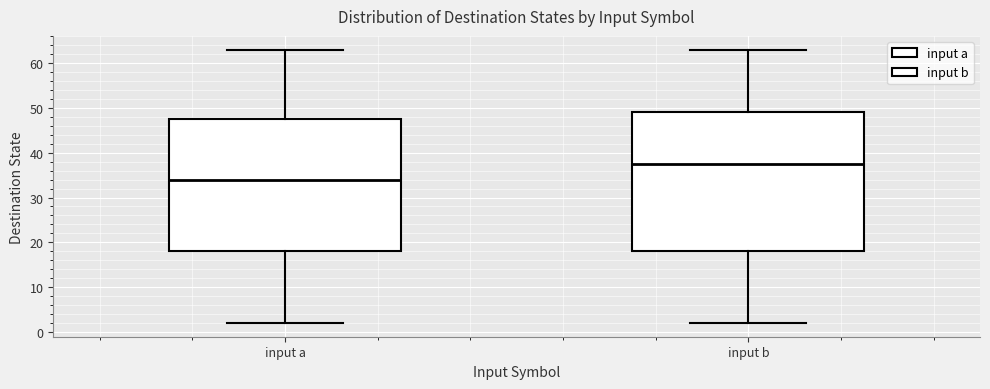

Comparing the boxes themselves (not the whiskers), which one is the tallest?

input b